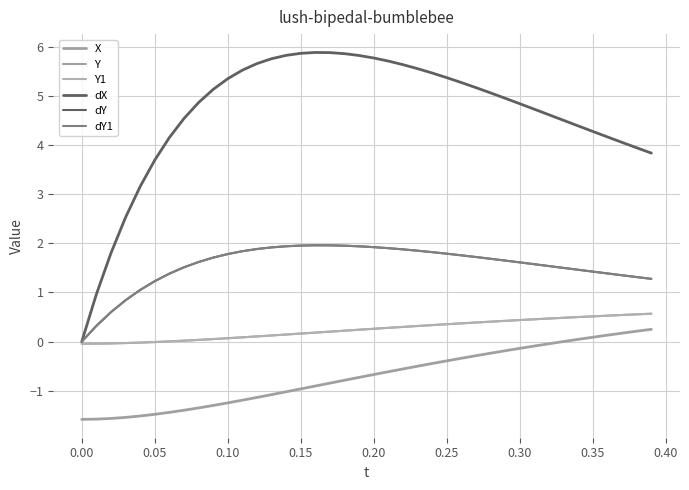

Does the chart have visible grid lines?

Yes